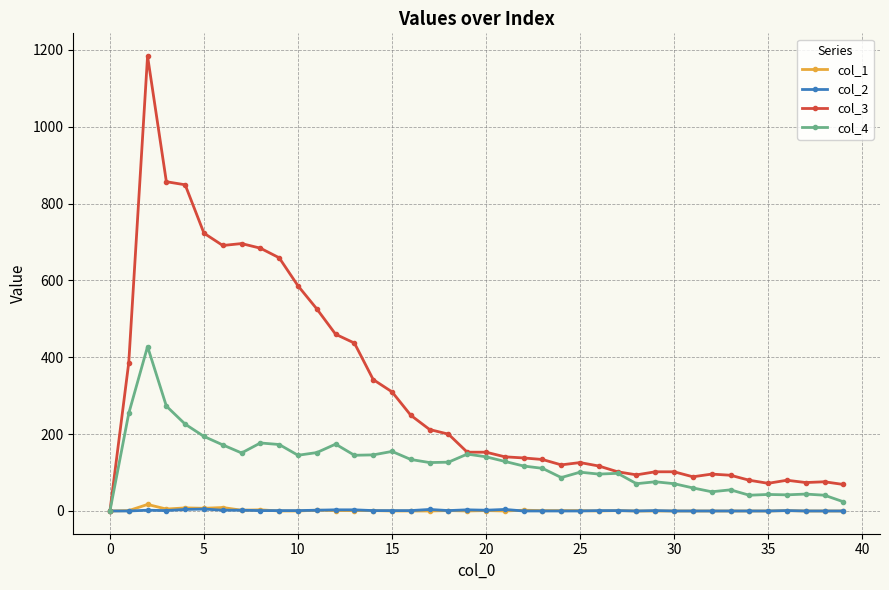

Which series has the largest range (max minus min)?

col_3